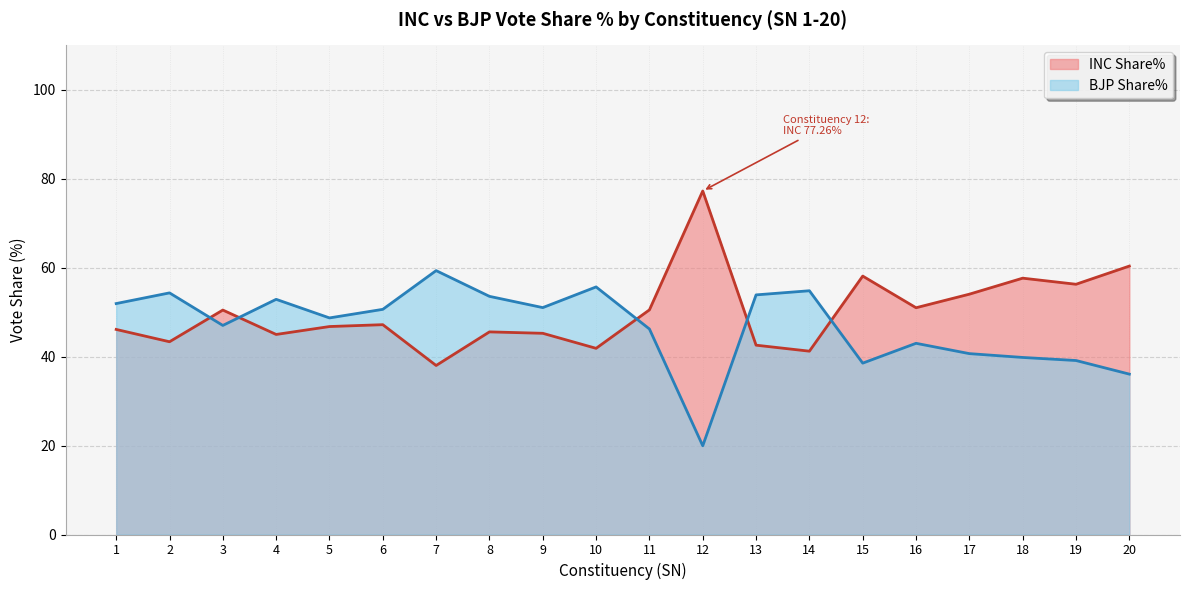

What is the value of the INC Share% point at the 18th from the left?

57.6